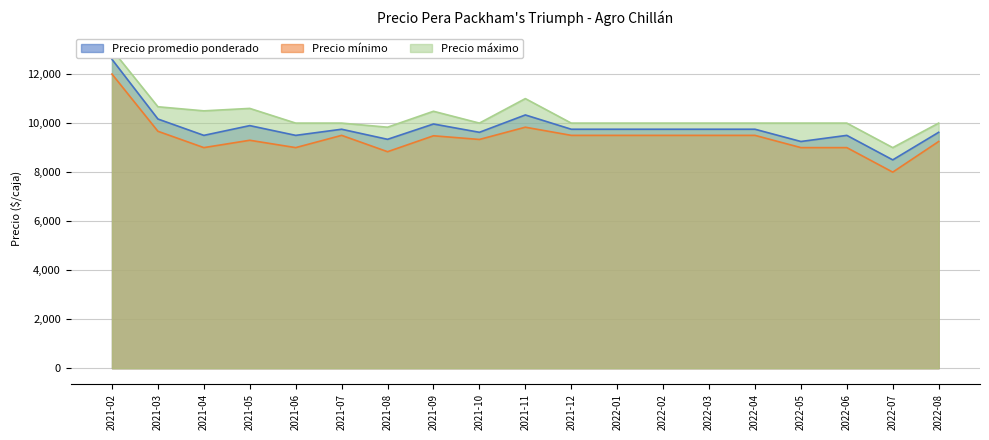

In Precio promedio ponderado, how many points are higher than both neighbors (excluding endpoints)?

5